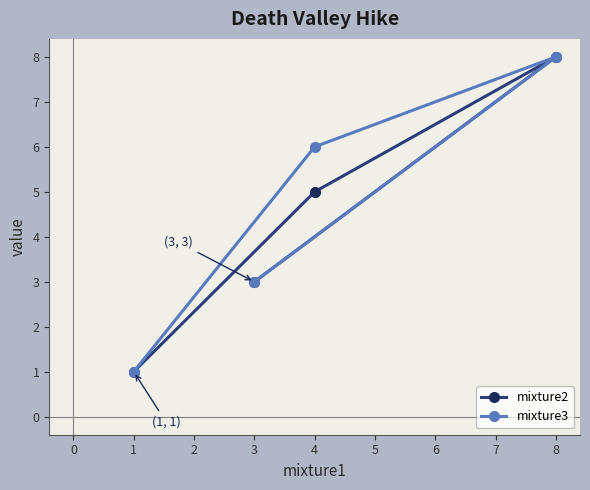

The value of mixture3 at 8 is 8. True or false?

True